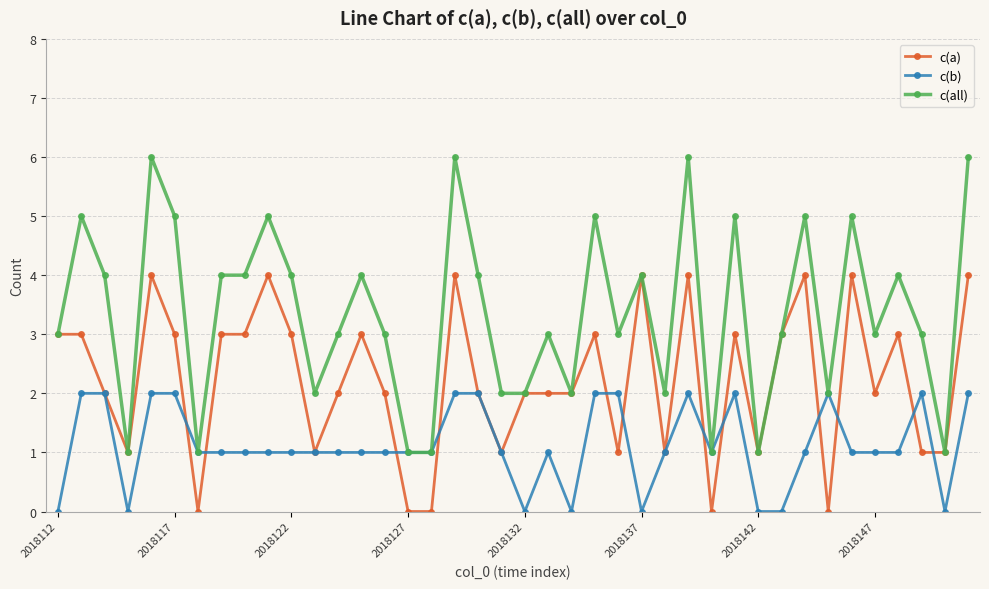

What is the maximum value shown in the chart?

6